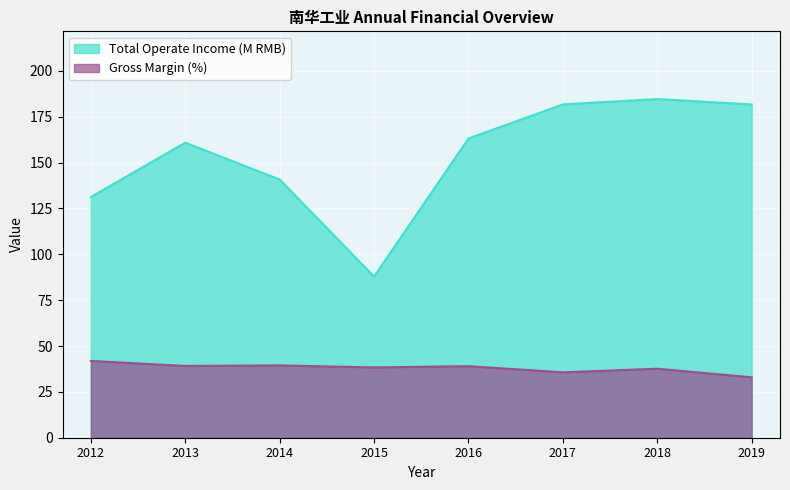

True or false: Gross Margin (XSMLL%) has a value of 38.3 at 2015.

True